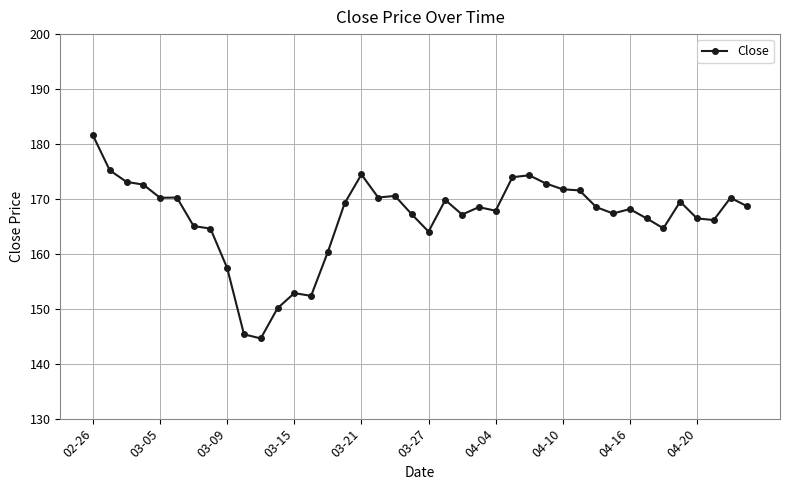

What is the value of the 29th point from the left?

171.8